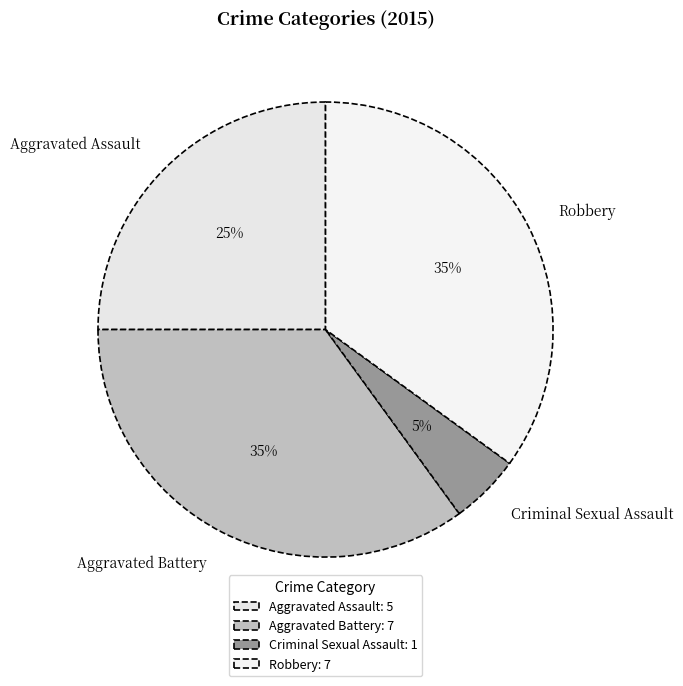

Is it true that Aggravated Assault is 17% of the pie?

False